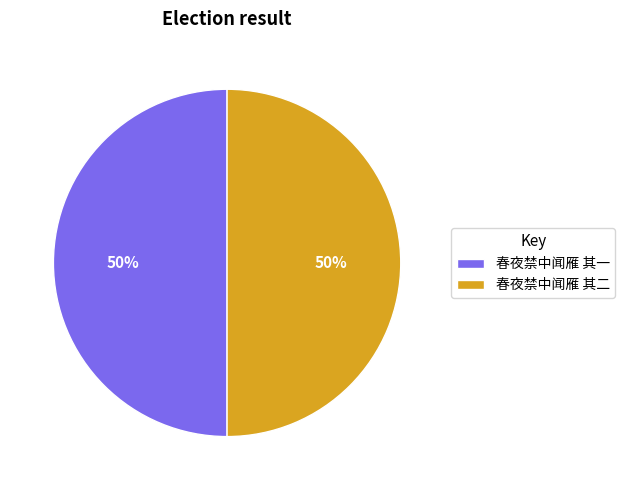

How many slices are in this pie chart?

2